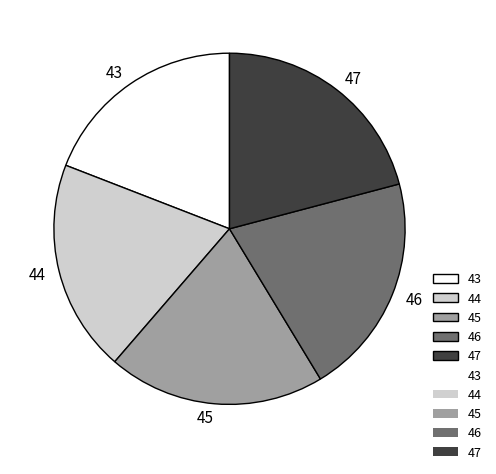

The 44 slice represents 20% of the pie. True or false?

True